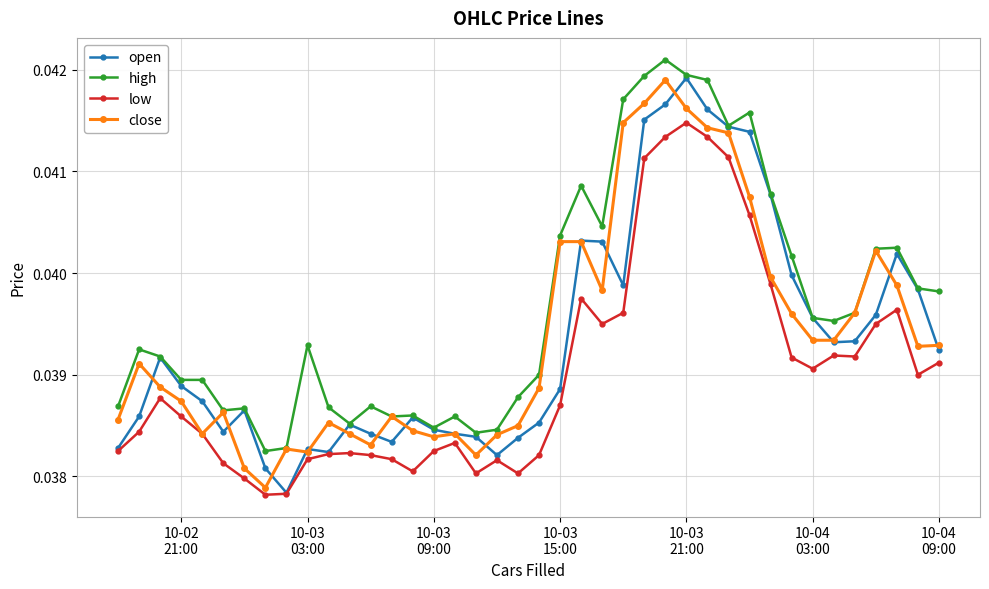

Which series has the largest total across all categories?

high